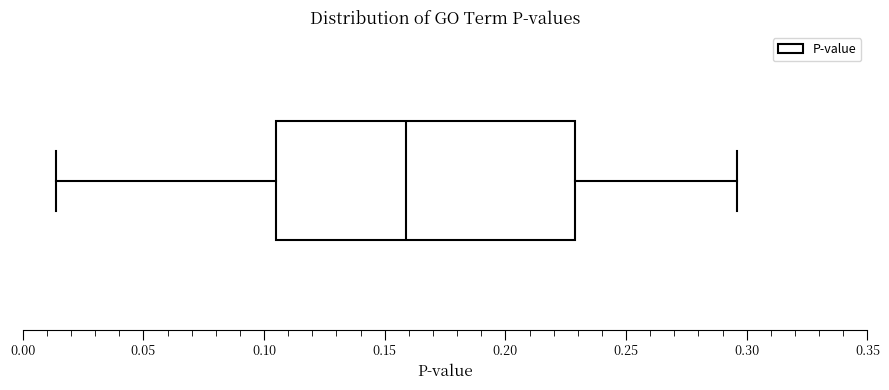

Where does the left whisker of the box end on the x-axis? The values are not printed on the chart, so give them approximately, as read against the axis.

0.015